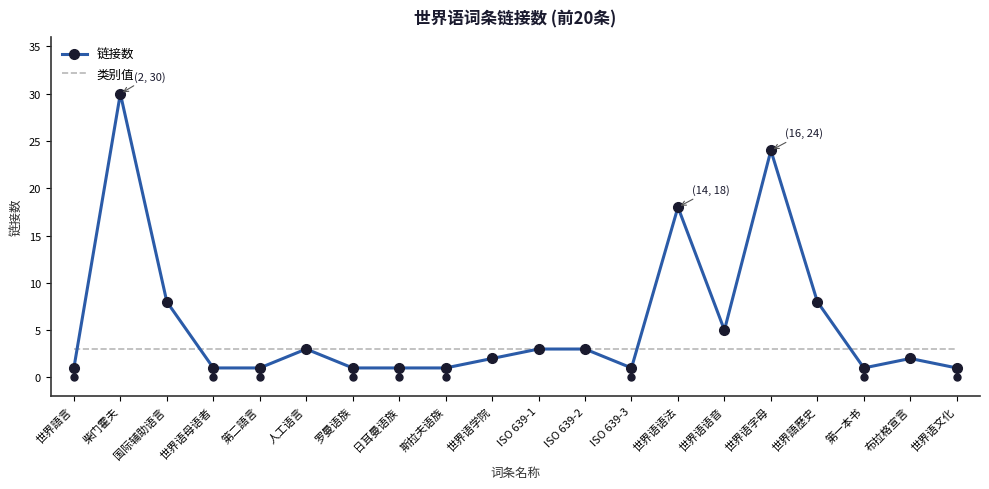

What is the difference between the maximum and minimum values in the 链接数 series?

29